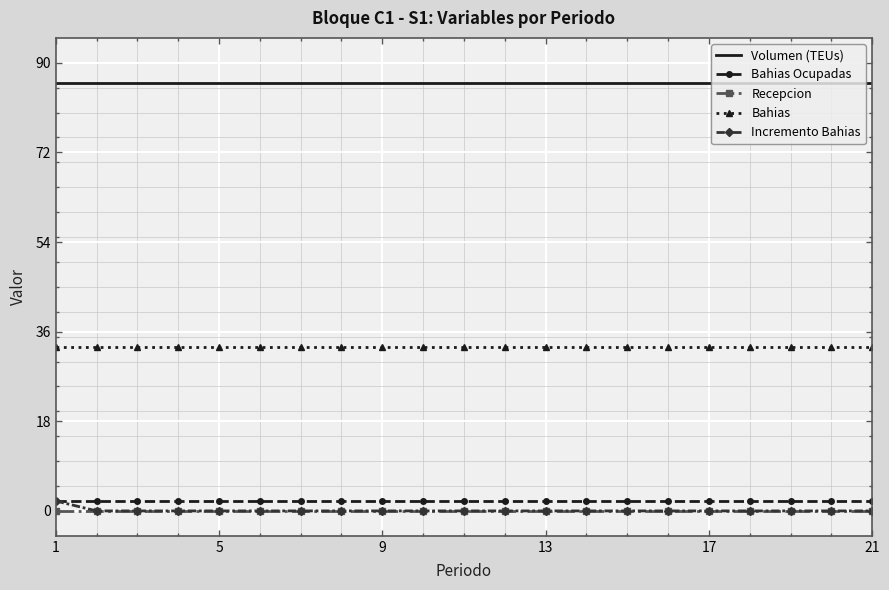

What are all the series names shown in the legend?

Volumen (TEUs), Bahias Ocupadas, Recepcion, Bahias, Incremento Bahias